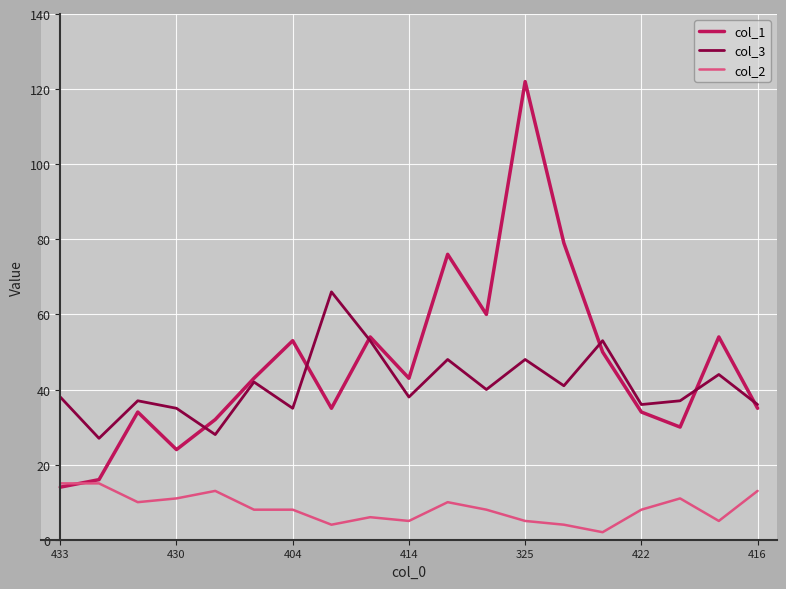

What is the greatest value displayed?

122